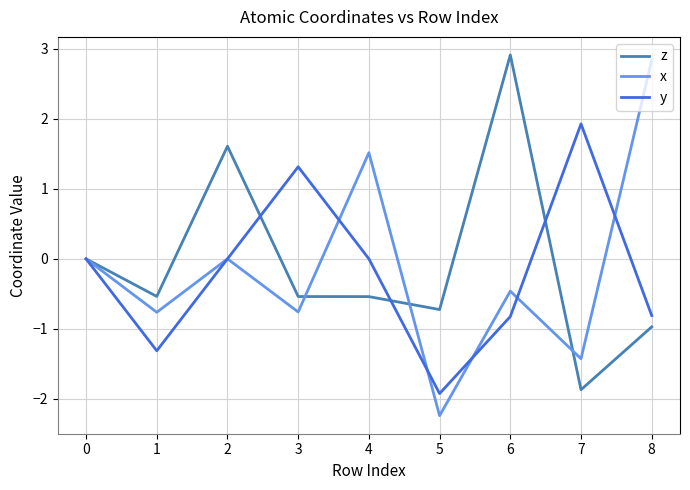

Read the x value at 5.

-2.2